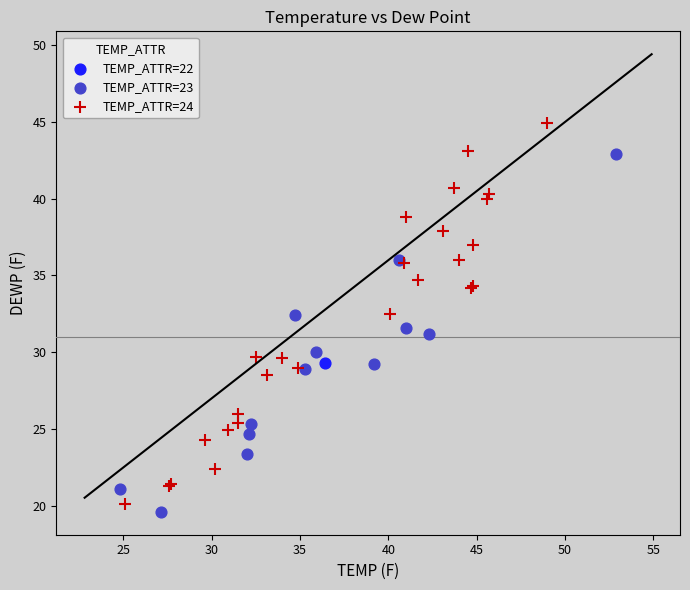

Which series contains the highest Y value?

TEMP_ATTR=24